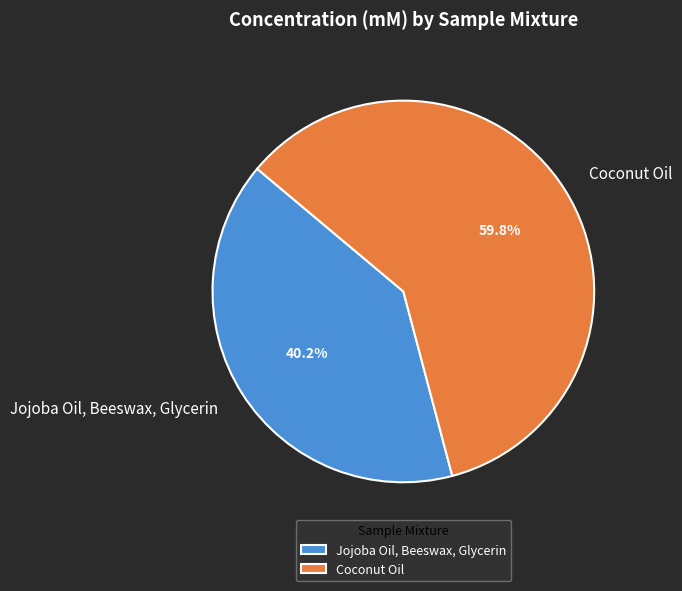

To the nearest percent, what is the difference between the Coconut Oil and Jojoba Oil, Beeswax, Glycerin slice percentages?

20%